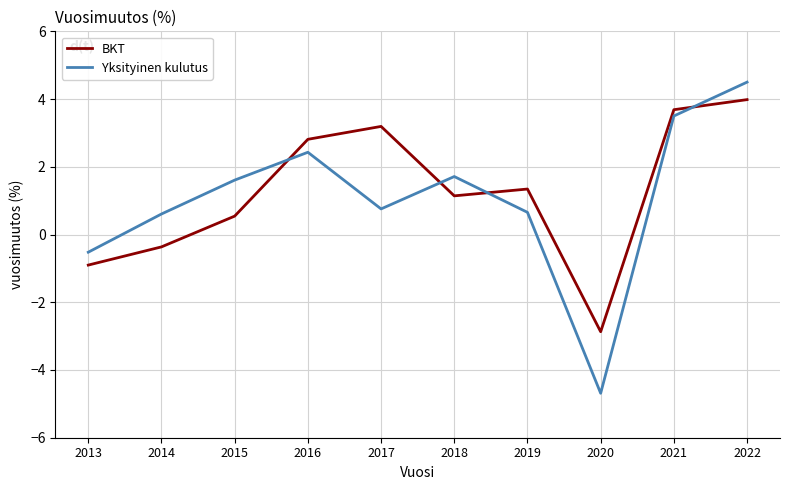

What is the greatest value displayed?

4.5